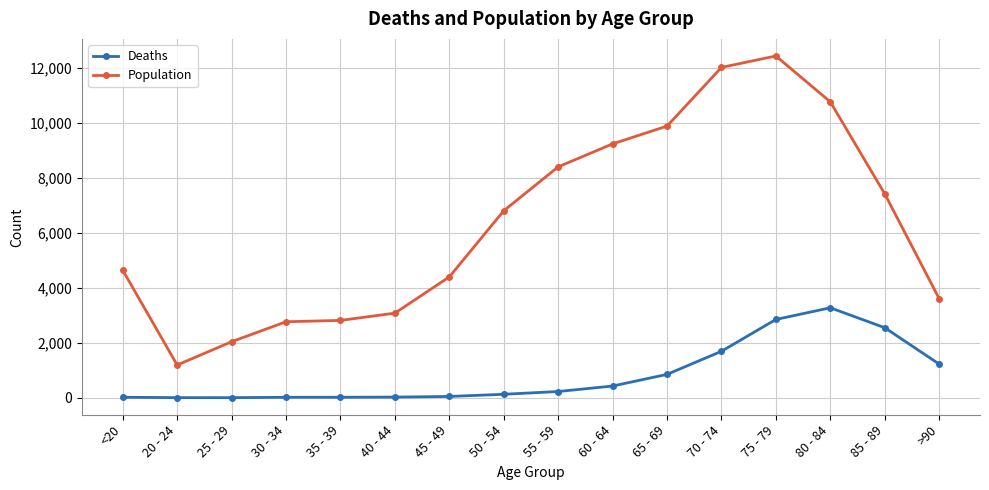

Where is the first local minimum for Population?

20 - 24